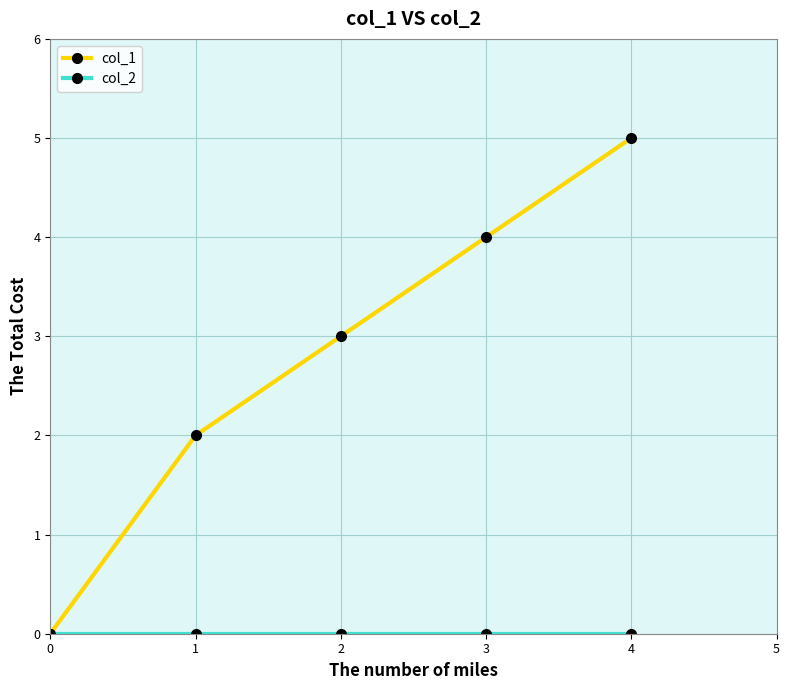

How many lines are shown in the chart?

2